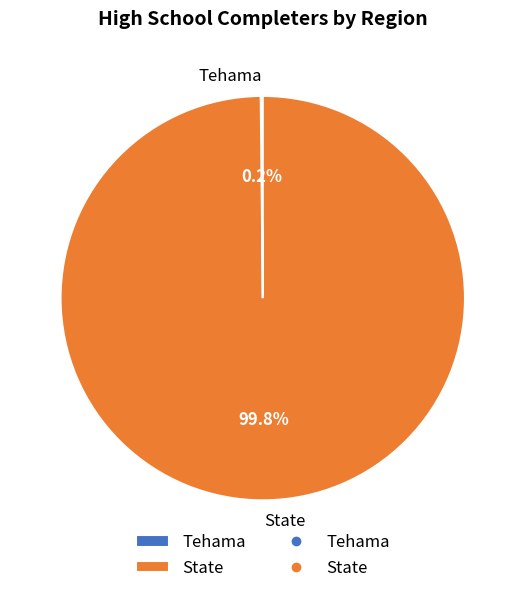

To the nearest percent, what is the average slice percentage?

50%